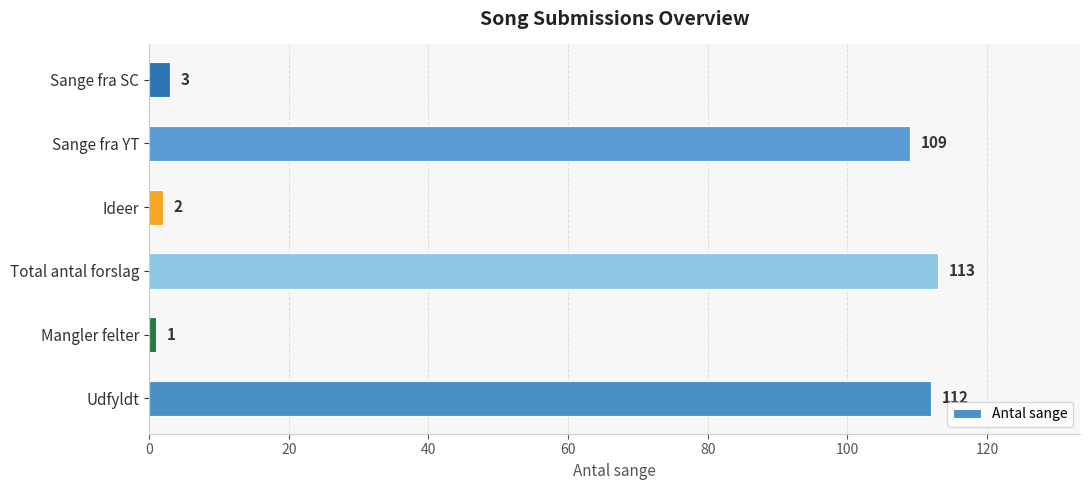

At which category does the chart reach its minimum across all series?

Mangler felter